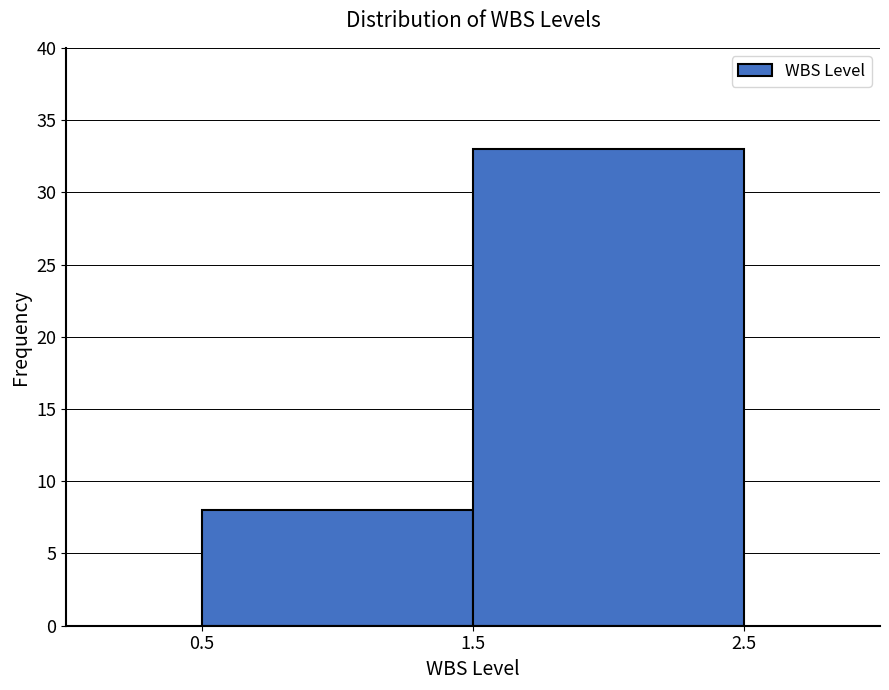

Reading left to right, transcribe this chart: for each bar, give the range it covers on the x-axis and its height. The values are not printed on the chart, so give them approximately, as read against the axis.

0.5 to 1.5: 8
1.5 to 2.5: 33